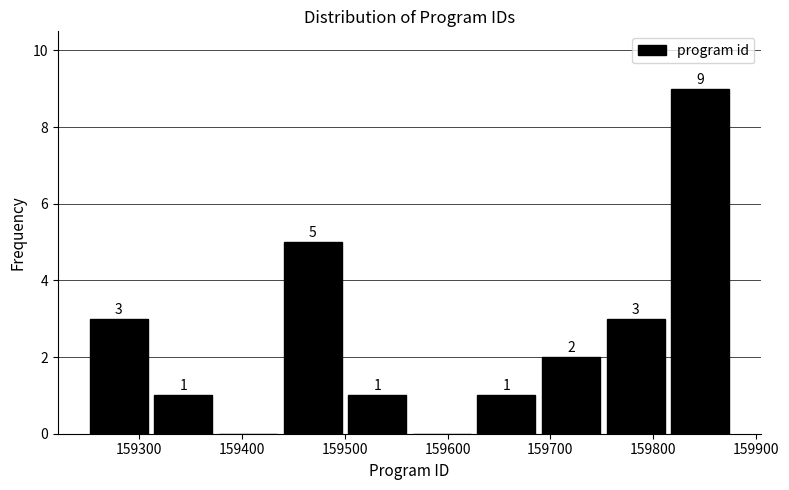

Over which range of the x-axis is the bar tallest?

159810 to 159880